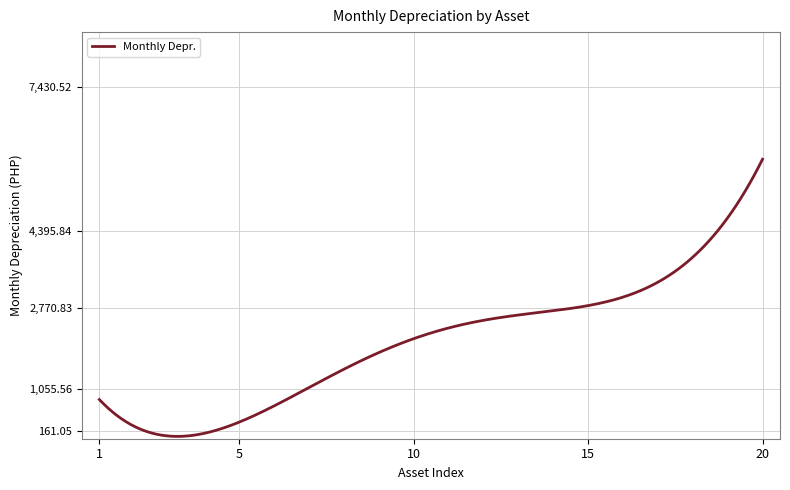

The value at 9 is 2043.8. True or false?

False